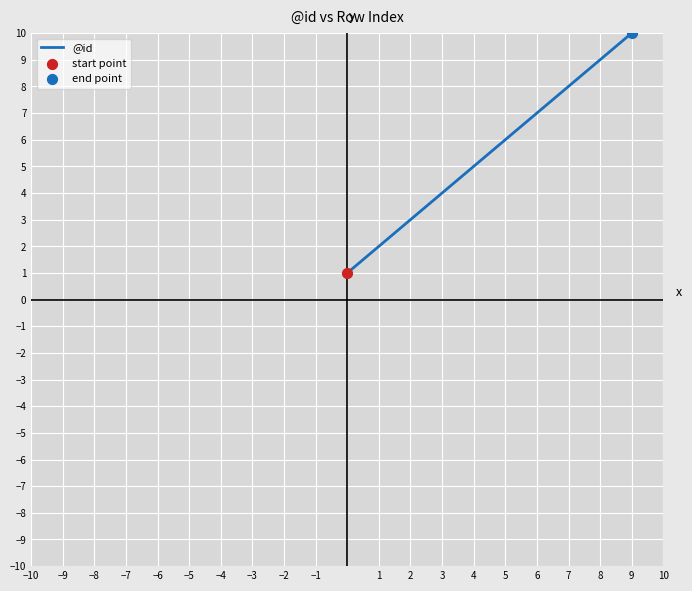

What is the change in value from 5 to 10?

+5